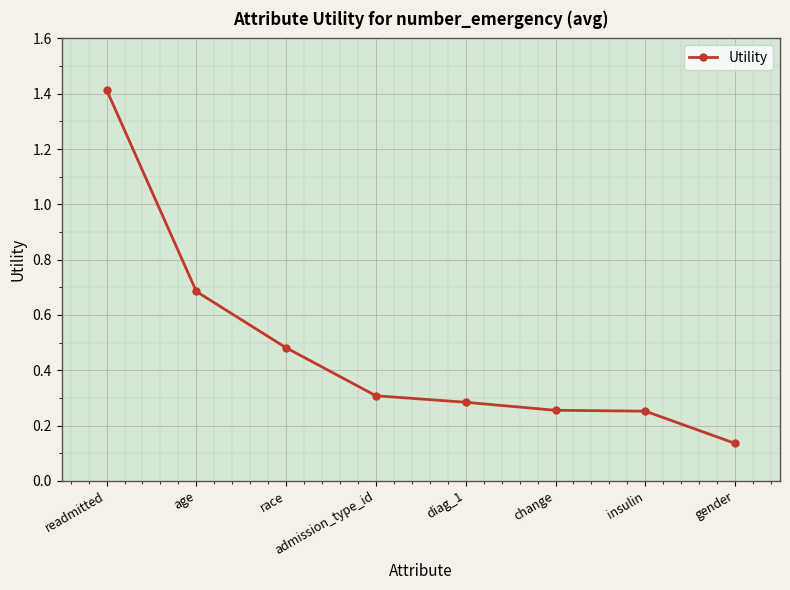

At which label is the value closest to 0?

gender